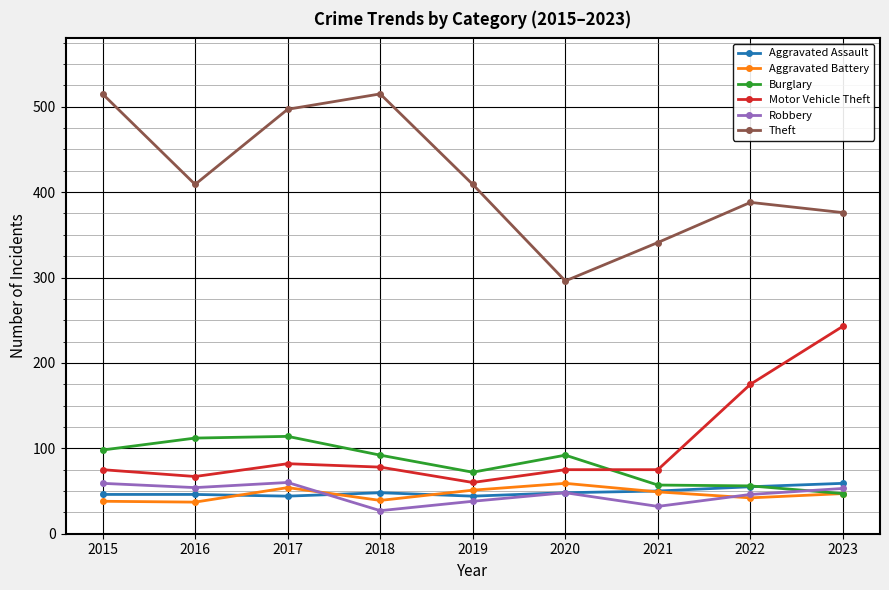

At which label is Robbery closest to 43?

2022